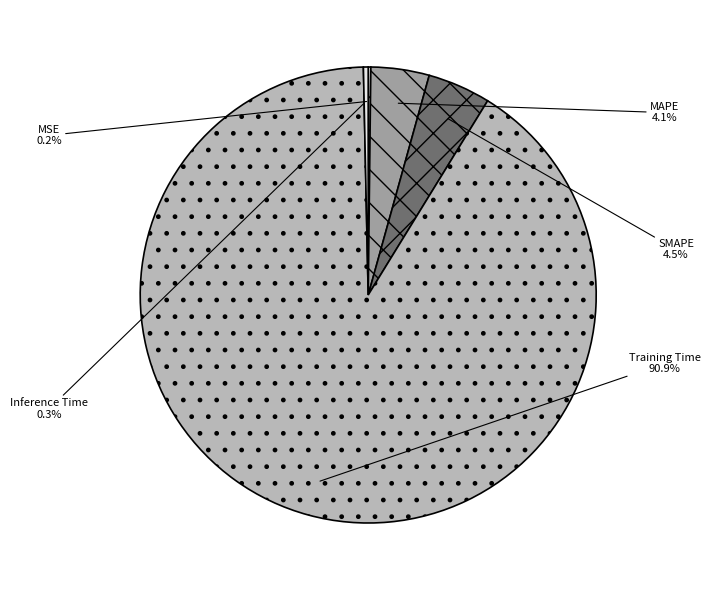

Which slice represents more than half of the pie?

Training Time